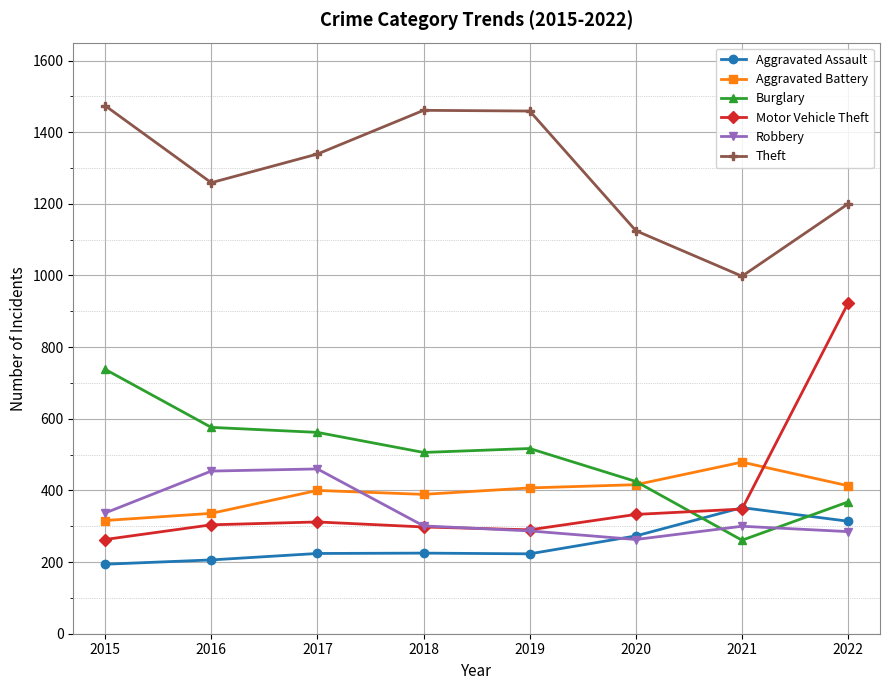

How many series are shown in this chart?

6